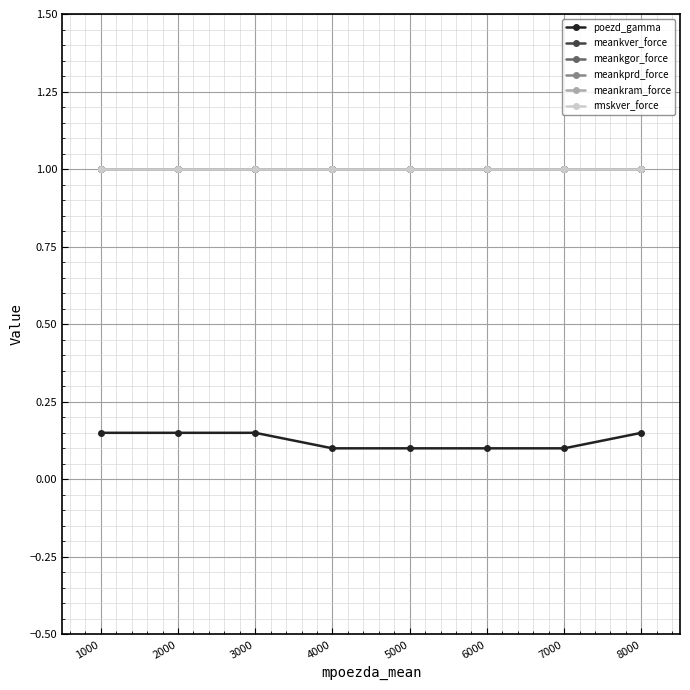

At how many categories does at least one series exceed 0?

8